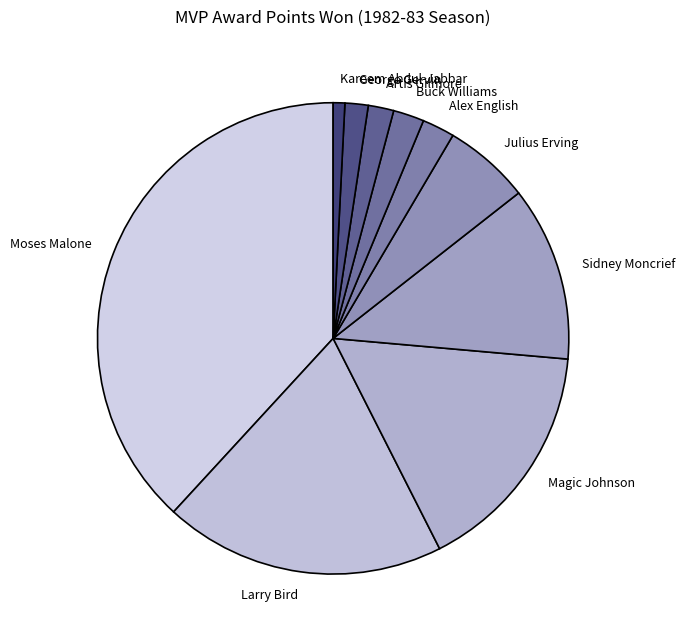

Which slice is the largest?

Moses Malone